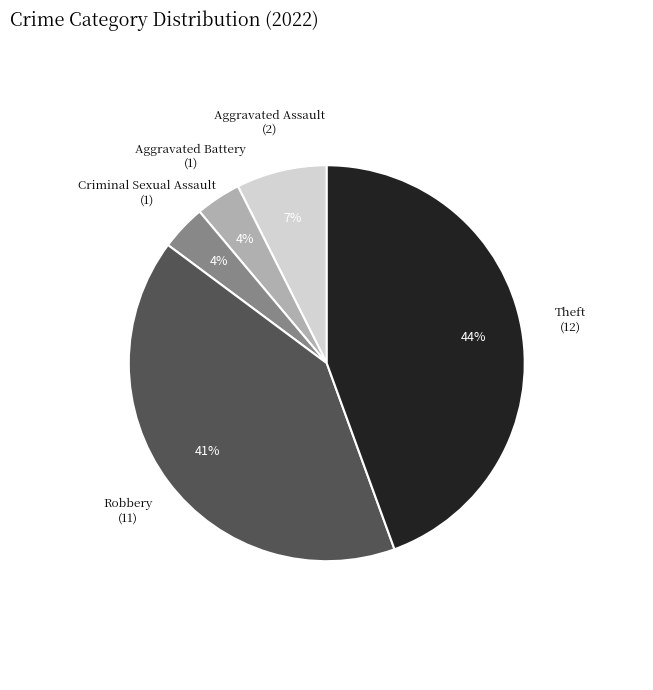

Combined, do Robbery and Criminal Sexual Assault account for over 50%?

No